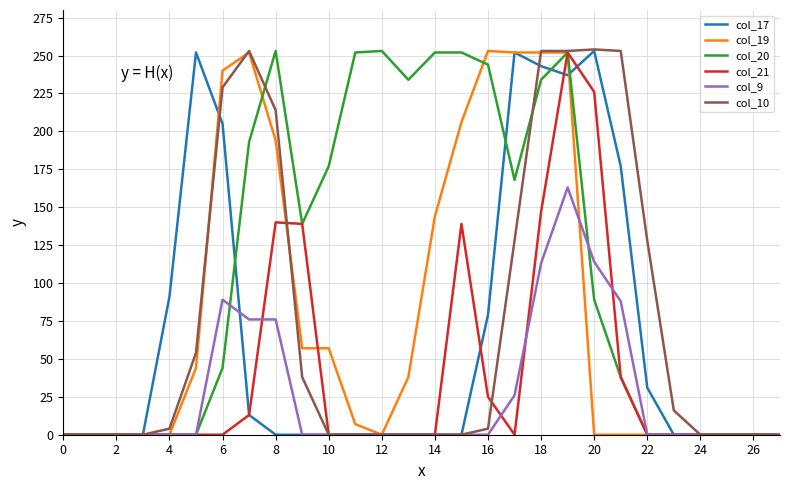

What is the greatest value displayed?

254